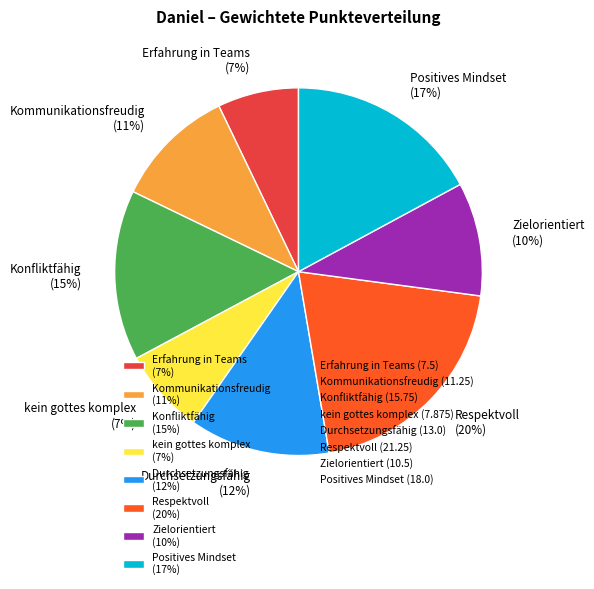

Is Positives Mindset the majority of the pie?

No